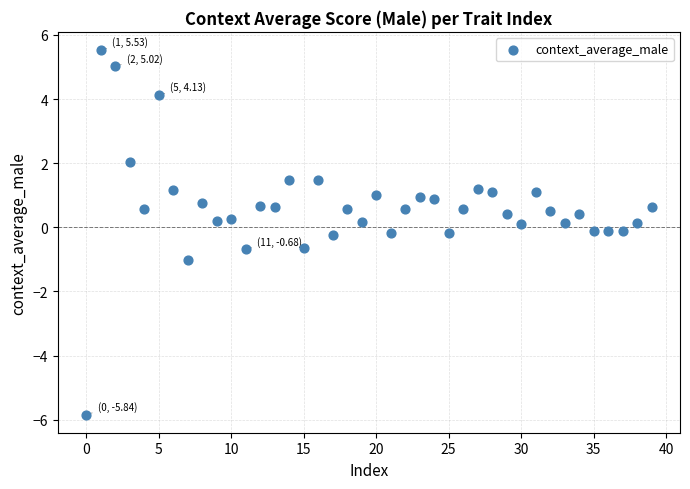

What is the range of Y values (max minus min)?

11.4